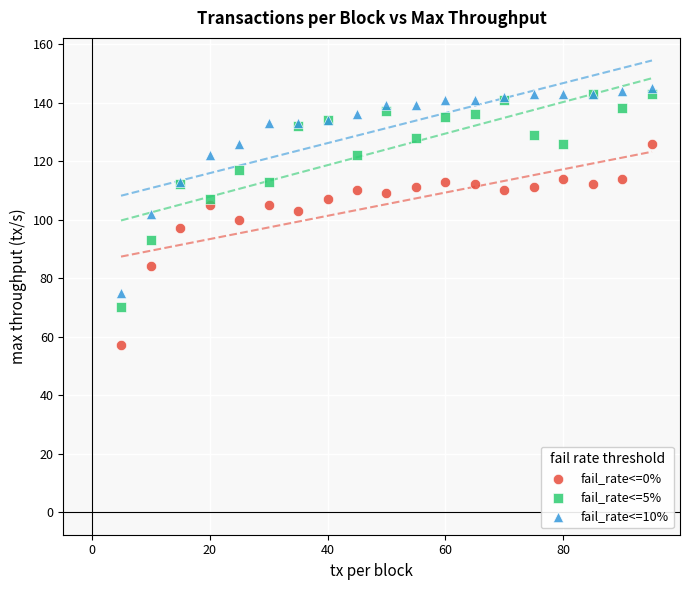

In the fail_rate<=0% series, what Y value is closest to 91?

97